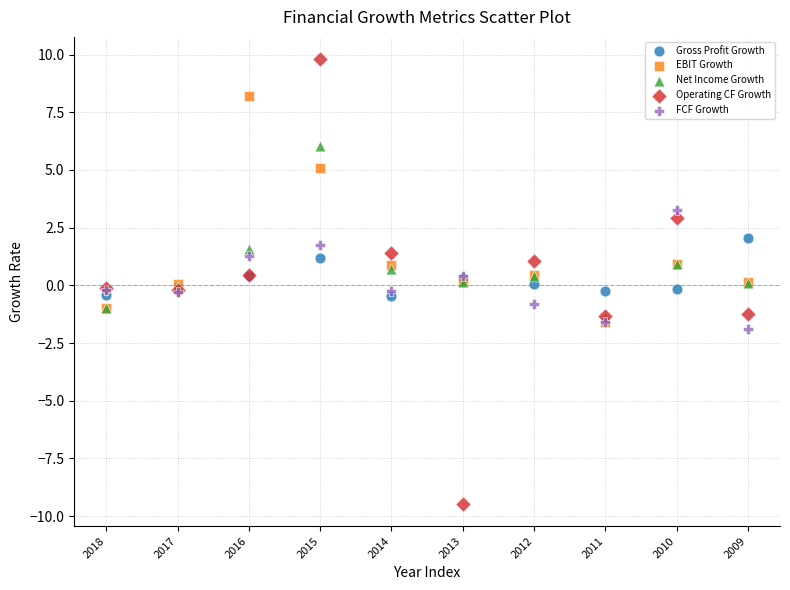

Which series has the largest Y range (max minus min)?

Operating CF Growth